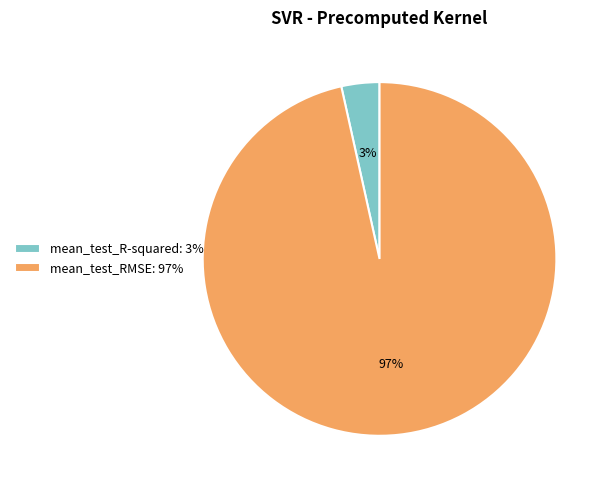

True or false: mean_test_RMSE accounts for 97% of the total.

True